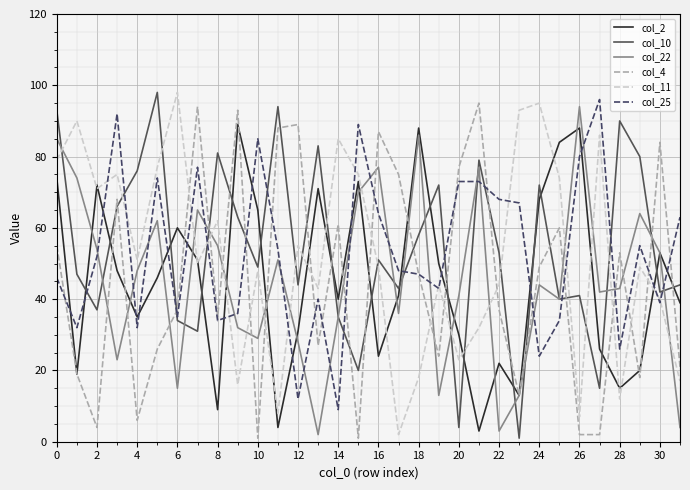

Reading right to left, what are all the values shown in this chart?

col_2: 39	53	20	15	26	88	84	68	13	22	3	30	50	88	41	24	73	40	71	31	4	65	89	9	51	60	46	35	48	72	19	74
col_10: 44	42	80	90	15	41	40	72	1	53	79	4	72	58	43	51	20	35	83	44	94	49	63	81	31	34	98	76	66	37	47	93
col_22: 4	53	64	43	42	94	40	44	13	3	77	41	13	86	36	77	70	35	2	28	51	29	32	55	65	15	62	48	23	54	74	85
col_4: 21	84	18	53	2	2	60	49	13	37	95	77	24	47	75	87	1	61	27	89	88	1	93	35	94	37	26	6	68	4	19	55
col_11: 17	40	49	12	86	7	74	95	93	44	32	23	44	18	2	49	75	85	43	55	8	48	16	62	50	98	77	51	75	71	90	79
col_25: 63	39	55	26	96	80	34	24	67	68	73	73	43	47	48	64	89	9	40	12	54	85	36	34	77	35	74	32	92	52	32	46